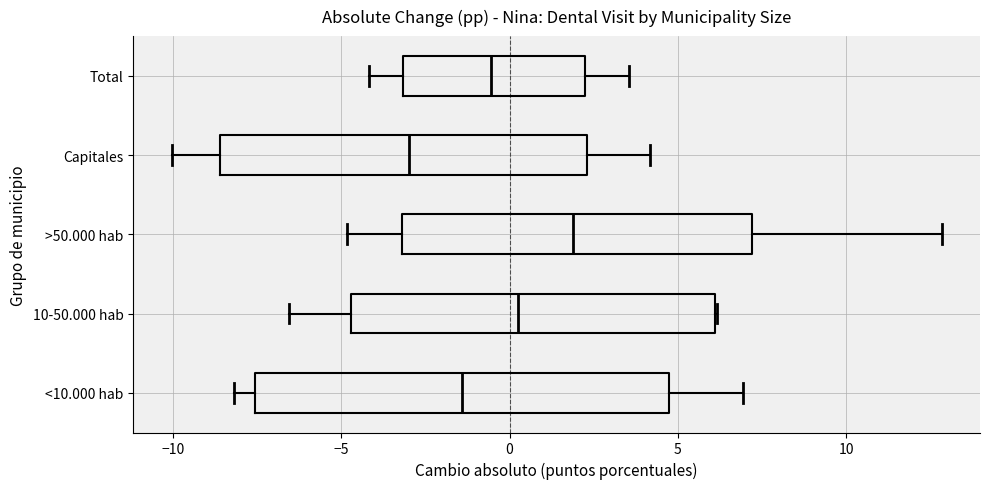

Where does the right whisker of the box for <10.000 hab end on the x-axis? The values are not printed on the chart, so give them approximately, as read against the axis.

7.0